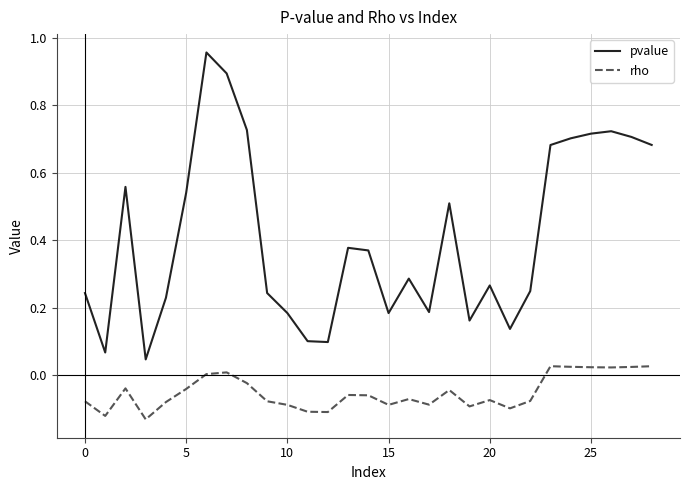

Rank the series by their maximum value, from highest to lowest.

pvalue, rho